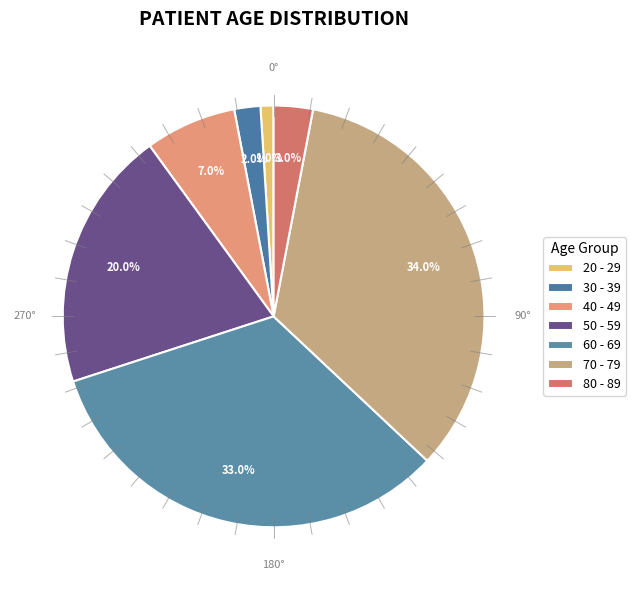

How many segments does this pie chart have?

7